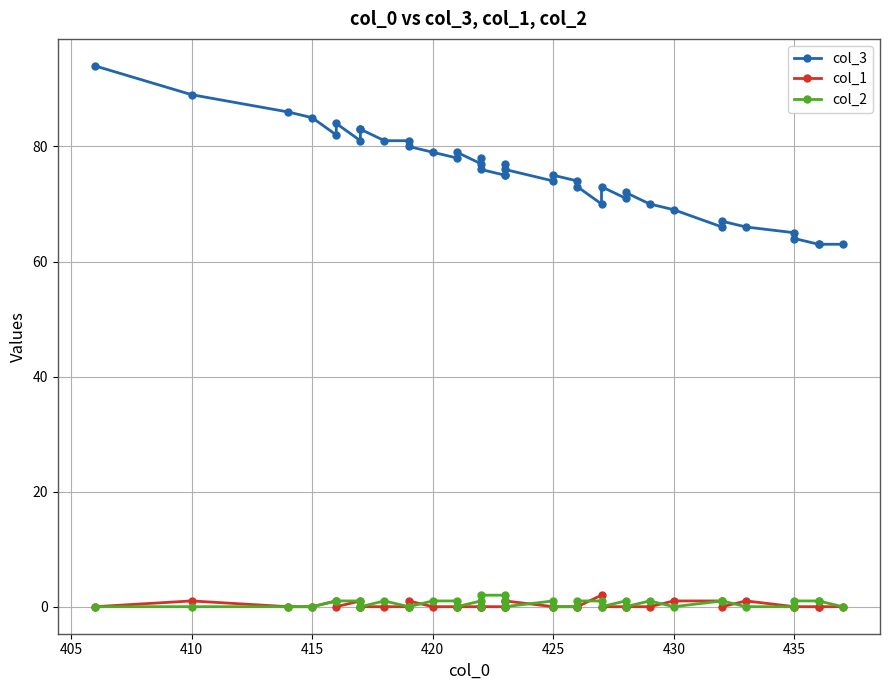

What is the difference between the second highest and minimum values in the col_1 series?

1